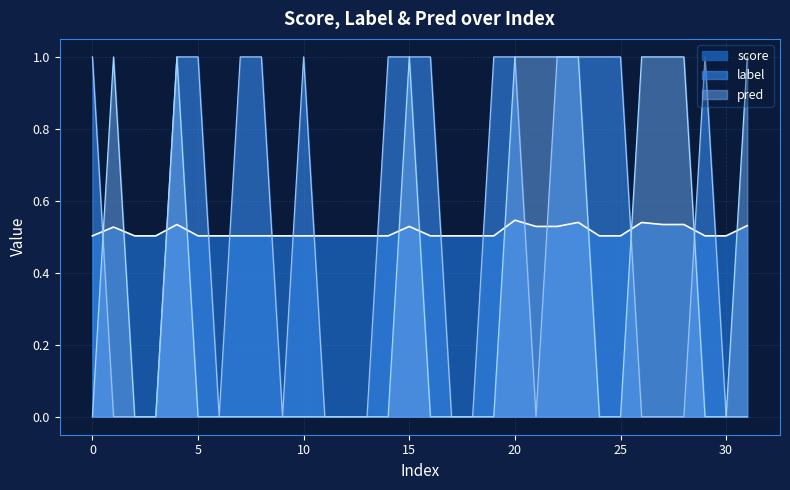

Which category has the highest value in the score series?

20